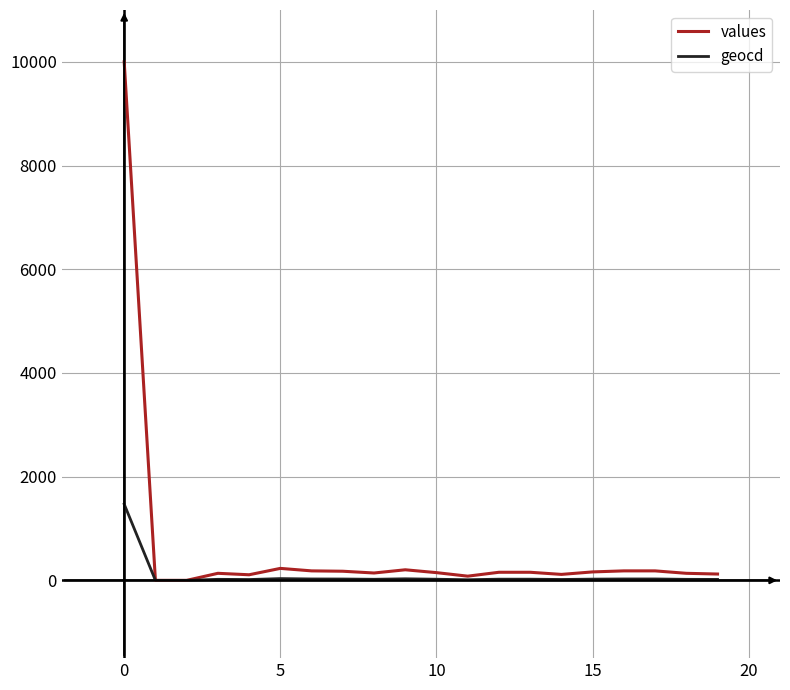

Which series has the largest total across all categories?

values